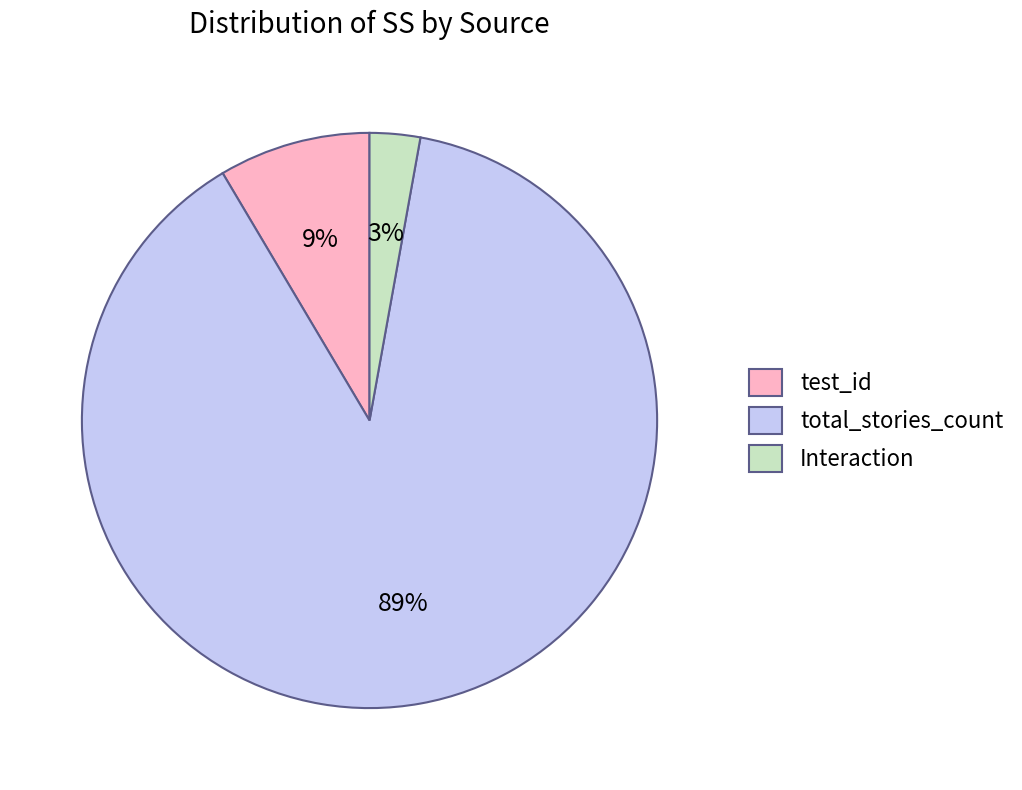

To the nearest percent, what is the average slice percentage?

33%